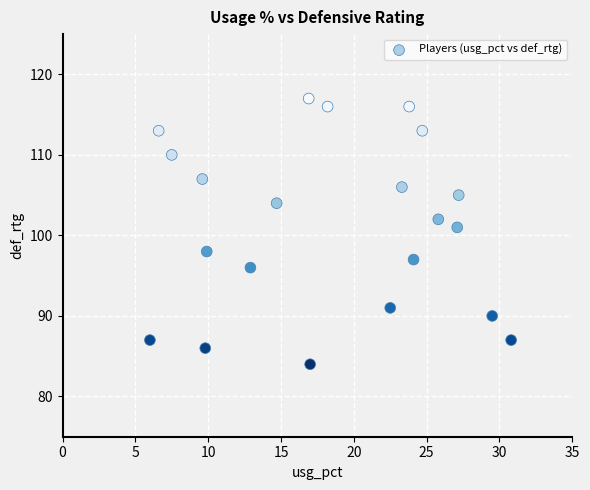

What Y value in the scatter plot is closest to 100?

101